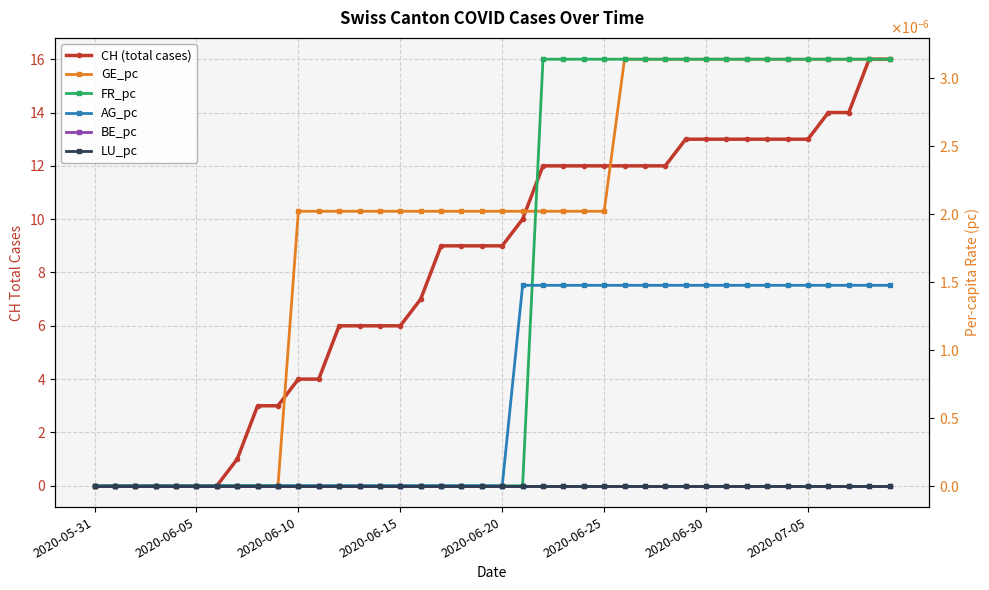

Is it true that CH (total cases) equals 6.2 at 22?

False